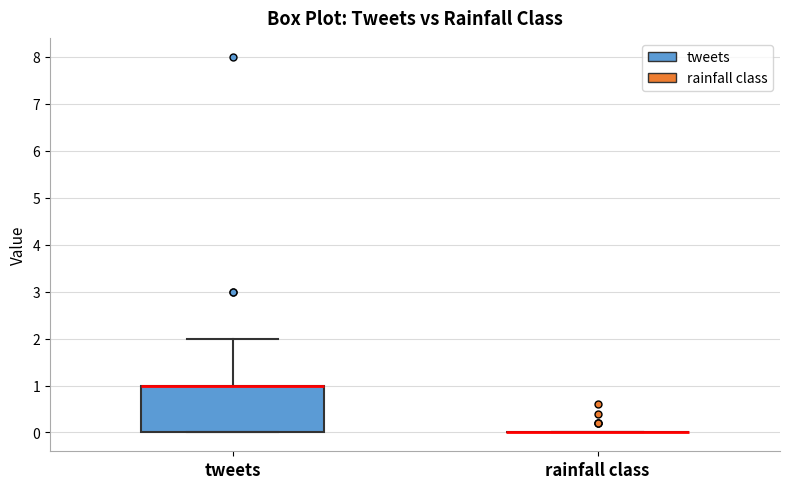

Reading left to right, transcribe this box plot: for each box, give where its median line is, the range the box spans, and where its two whiskers end, as read against the y-axis. The values are not printed on the chart, so give them approximately, as read against the axis.

tweets: median 1 (drawn on the box's upper edge), box 0 to 1, whiskers 0 to 2
rainfall class: box collapsed to a line at 0, whiskers 0 to 0